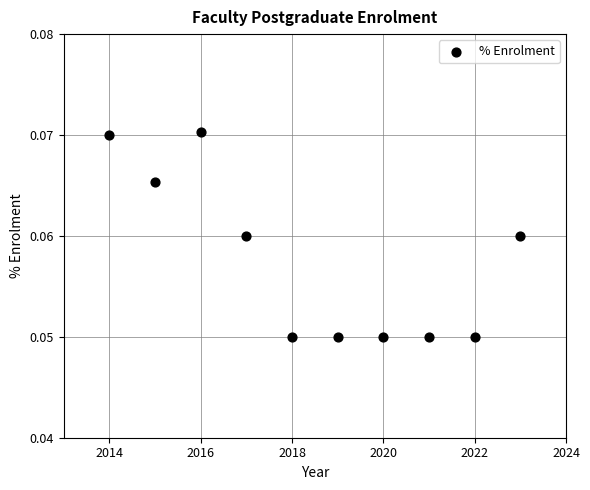

What is the average X value?

2018.5